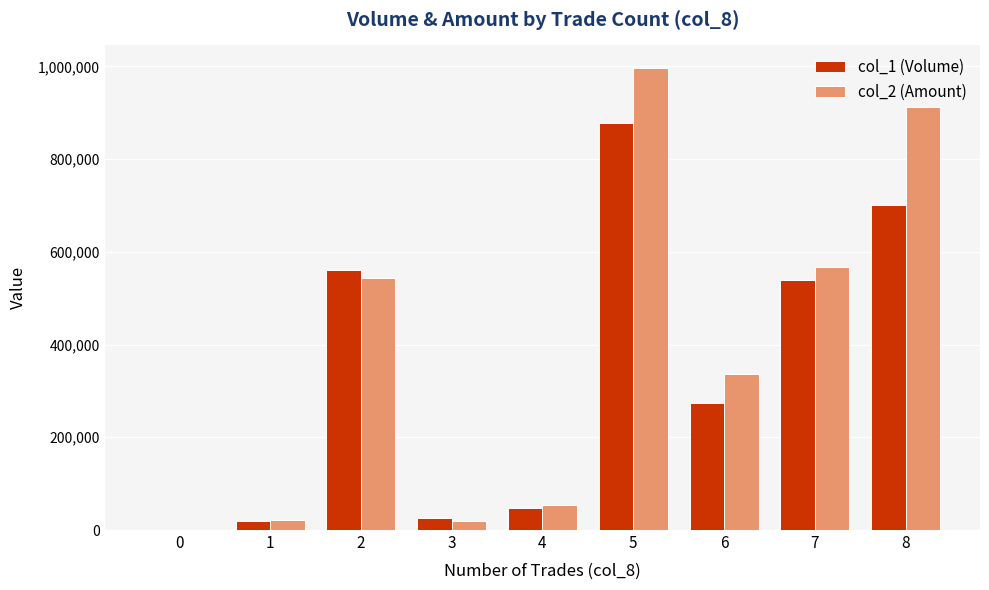

Which series has the largest total across all categories?

col_2 (Amount)